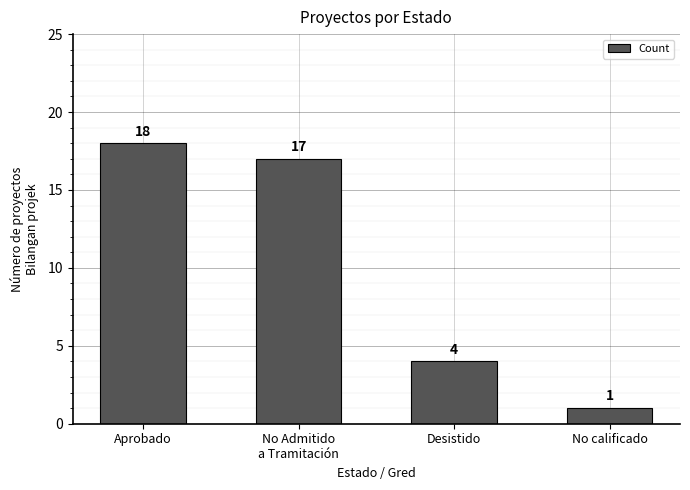

How many series are shown in this chart?

1